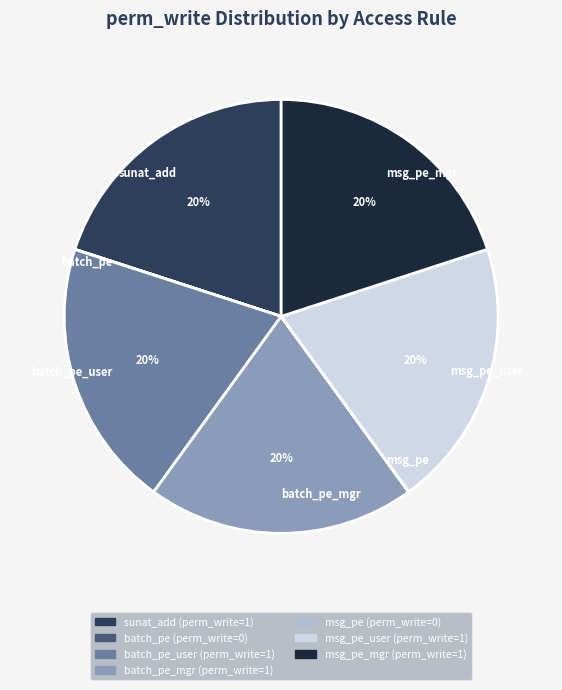

Does any single category account for the majority?

No